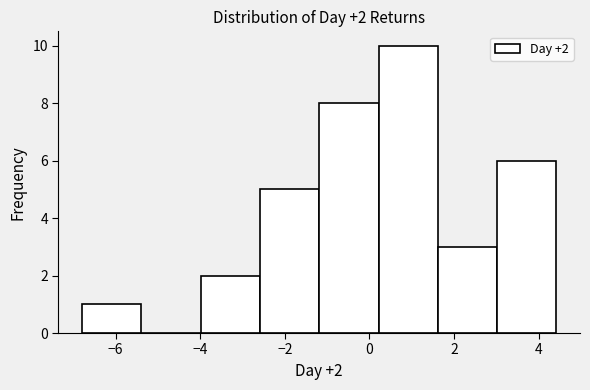

Which range on the x-axis has the tallest bar?

0.2 to 1.6